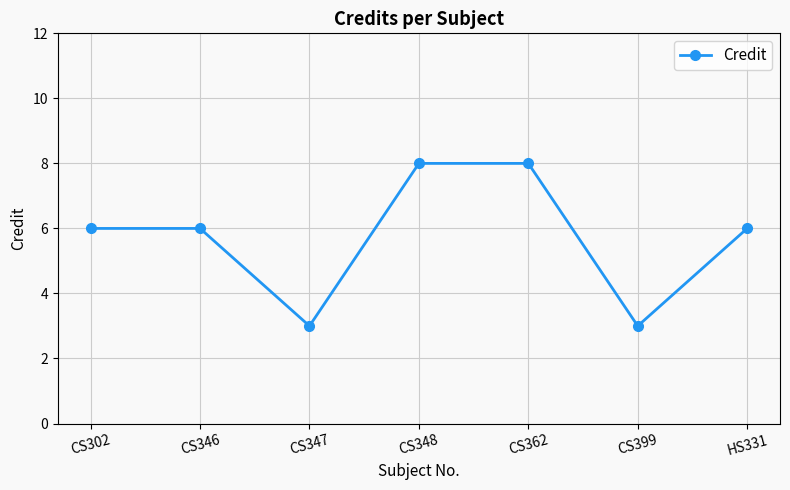

Reading left to right, transcribe all the data shown in this chart.

CS302=6	CS346=6	CS347=3	CS348=8	CS362=8	CS399=3	HS331=6